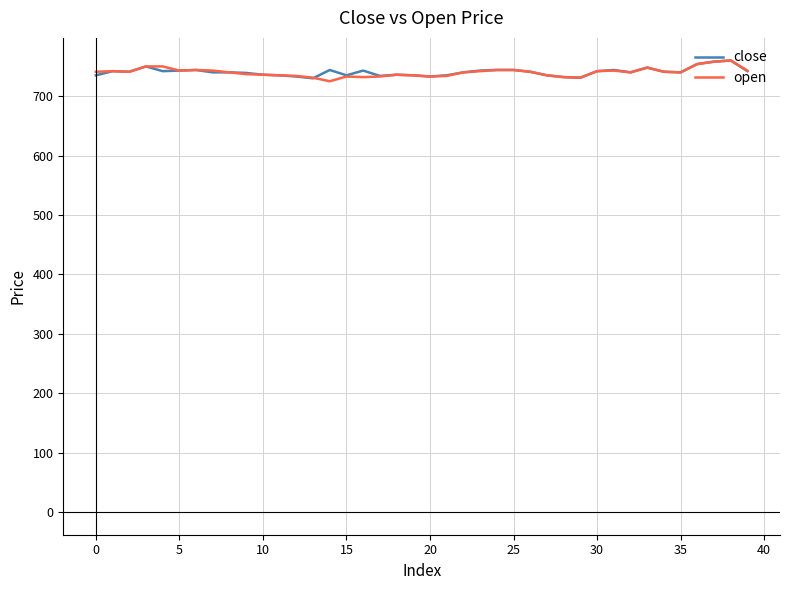

What is the minimum value shown in the chart?

725